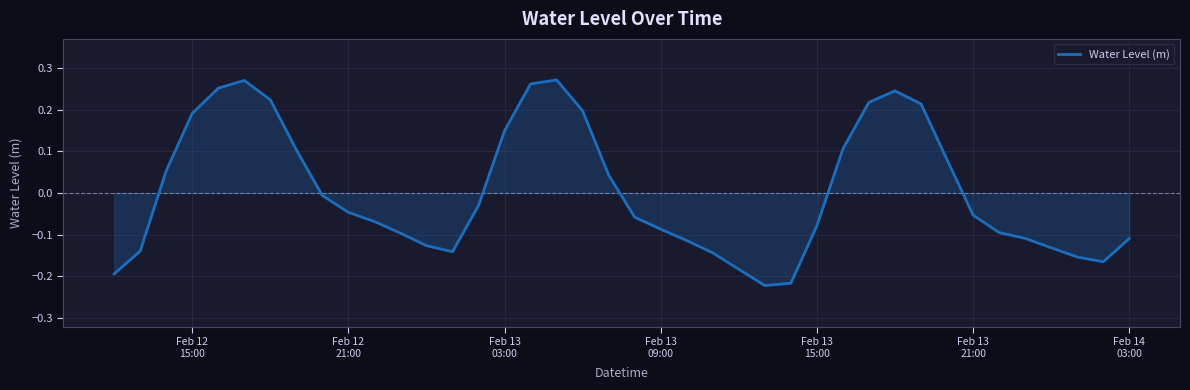

How many values are below zero?

24